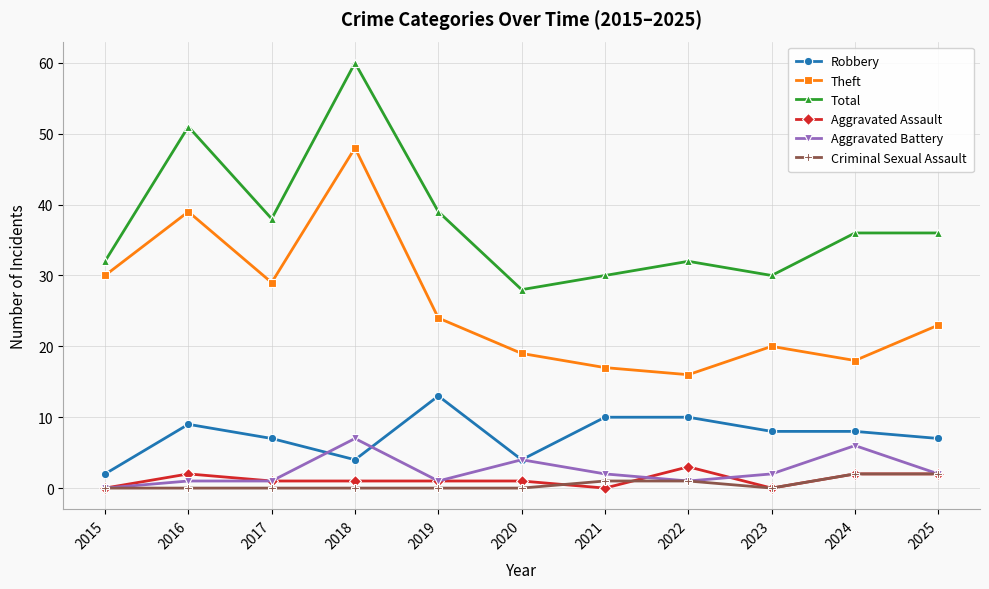

True or false: Aggravated Assault has a value of 1 at 2020.

True